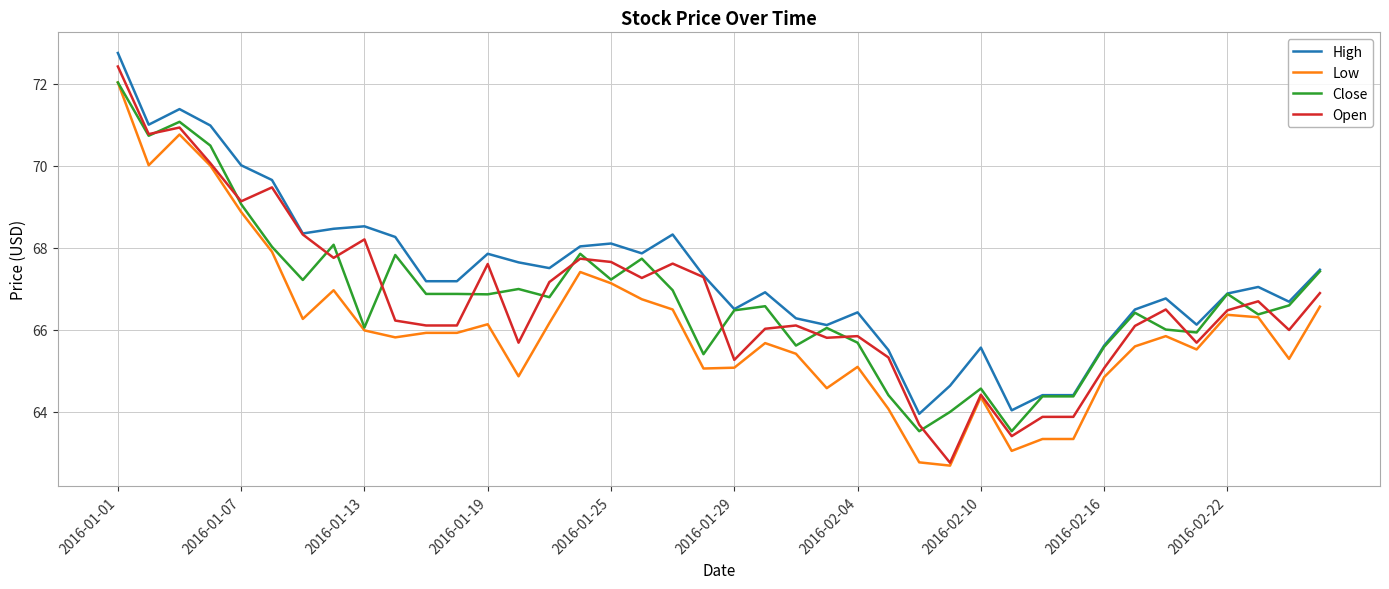

What are all the series names shown in the legend?

High, Low, Close, Open